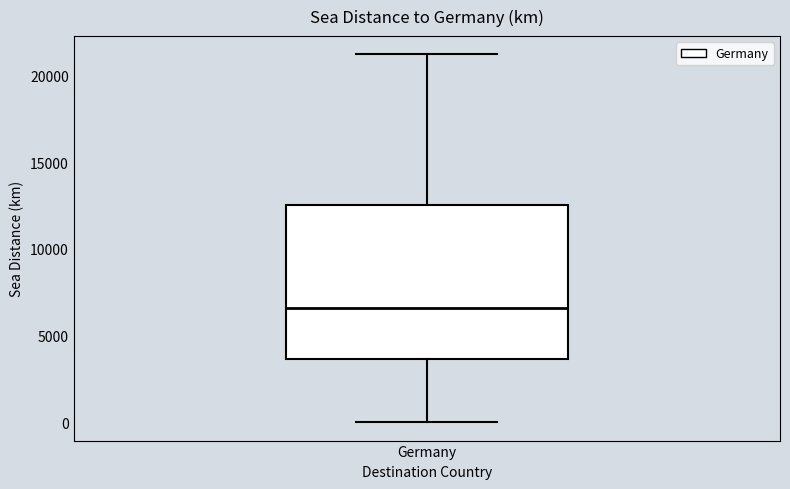

Transcribe this box plot: give where the median line is, the range the box spans, and where the two whiskers end, as read against the y-axis. The values are not printed on the chart, so give them approximately, as read against the axis.

median 6500, box 3500 to 12500, whiskers 0 to 21000